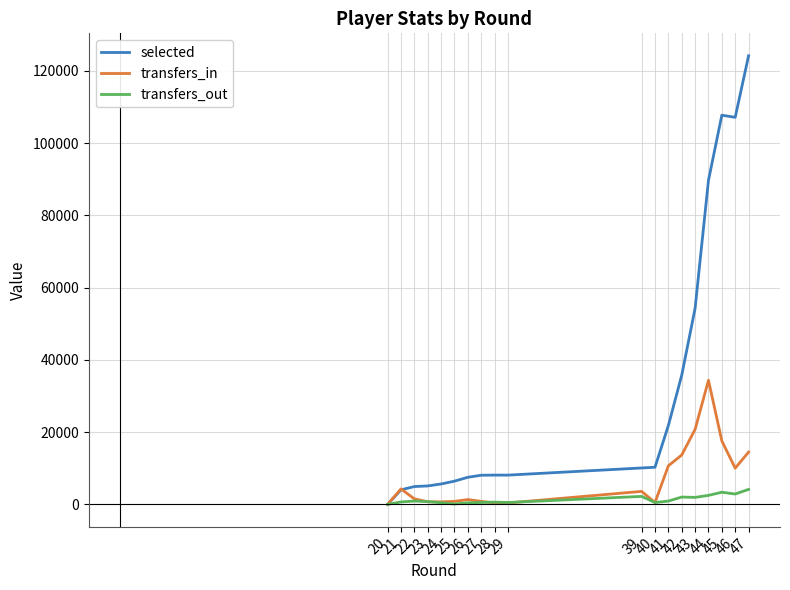

Which series has the largest range (max minus min)?

selected